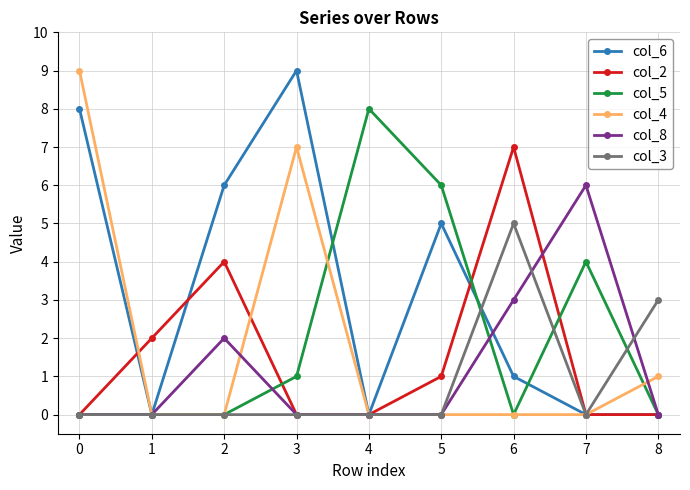

What is the sum of the col_6 values at 1 and 3?

9